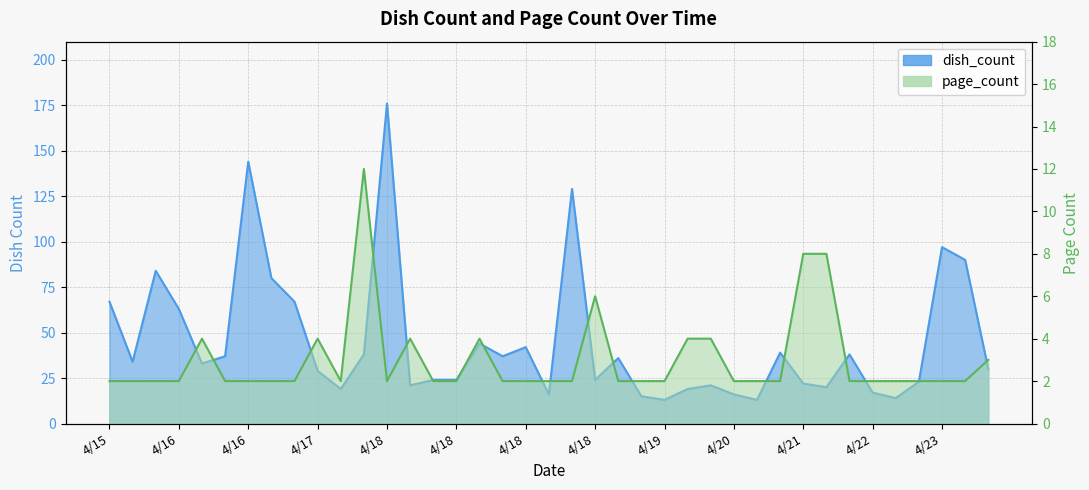

What is the value of the page_count point at the 16th from the left?

2